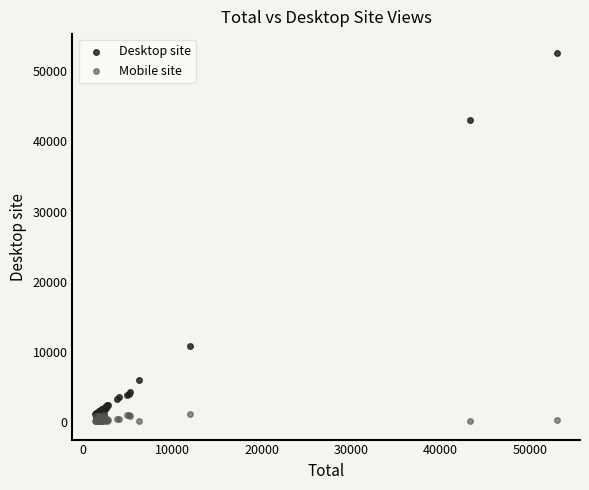

What are all the series names shown in the legend?

Desktop site, Mobile site